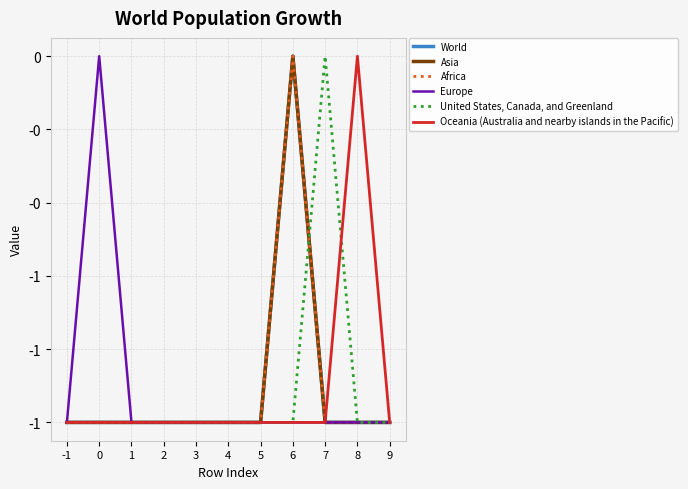

Is this an area chart (filled region under the line)?

No